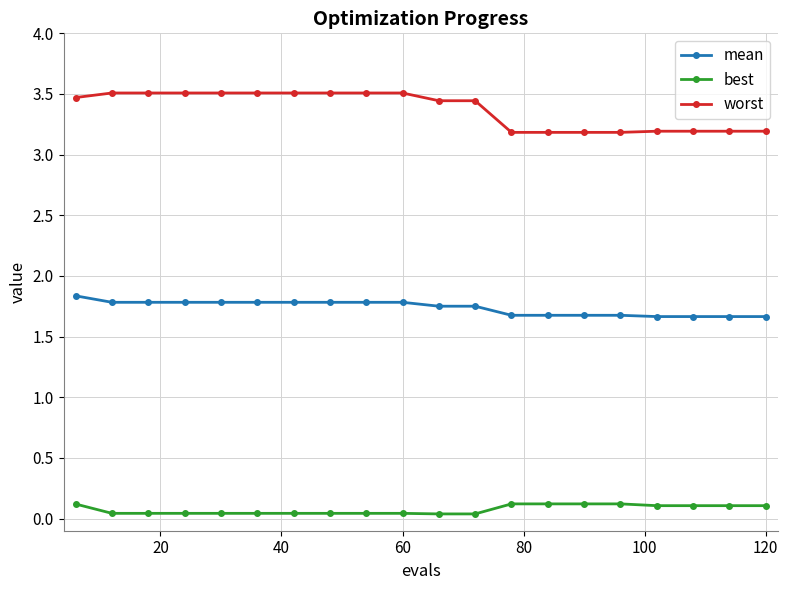

List the series in order of their peak value, lowest first.

best, mean, worst